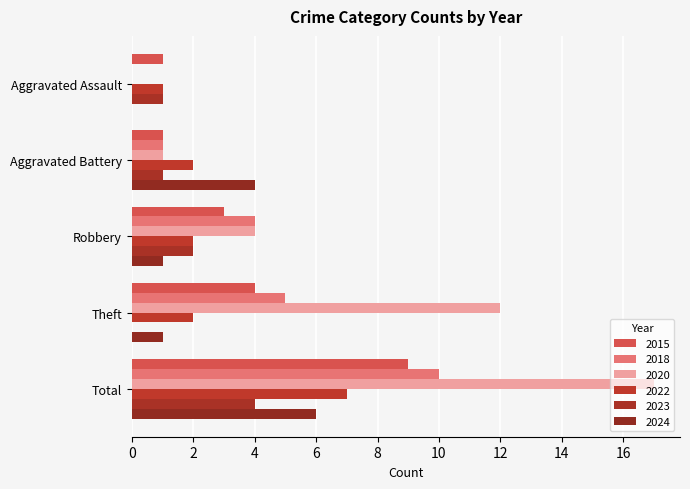

True or false: 2020 has a value of 17 at Total.

True